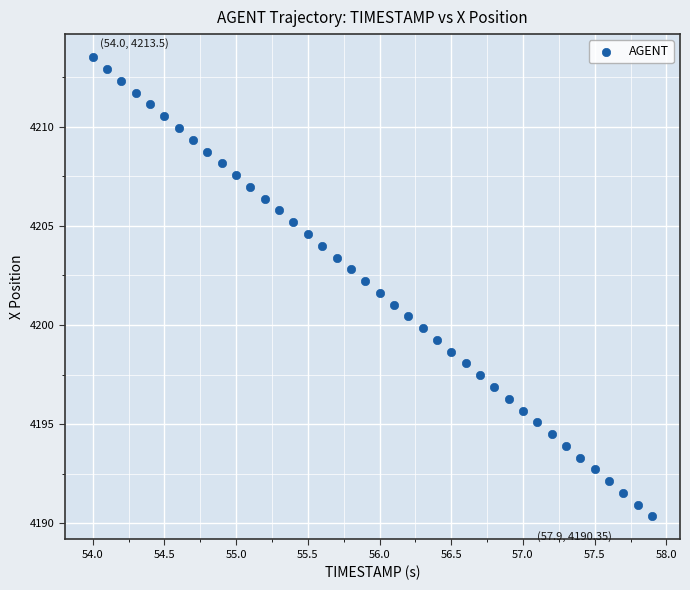

What is the range of X values (max minus min)?

3.9